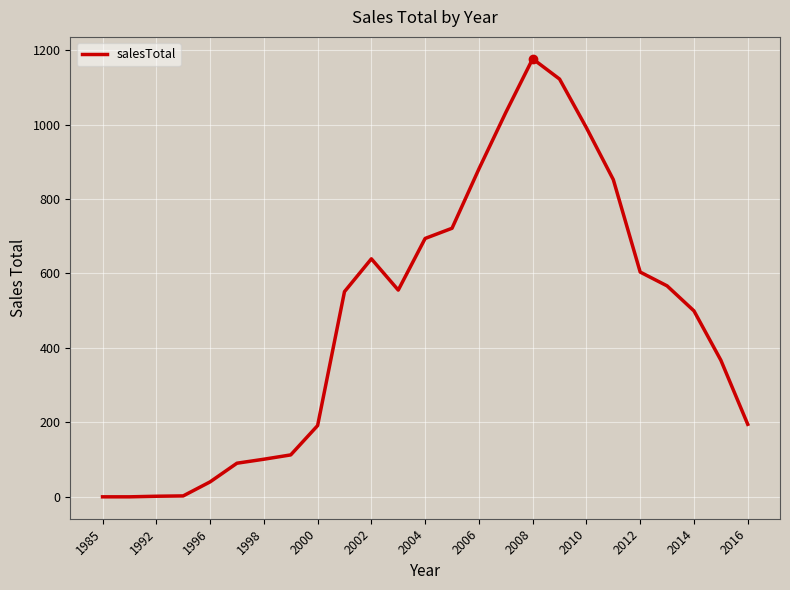

What is the greatest value displayed?

1176.5